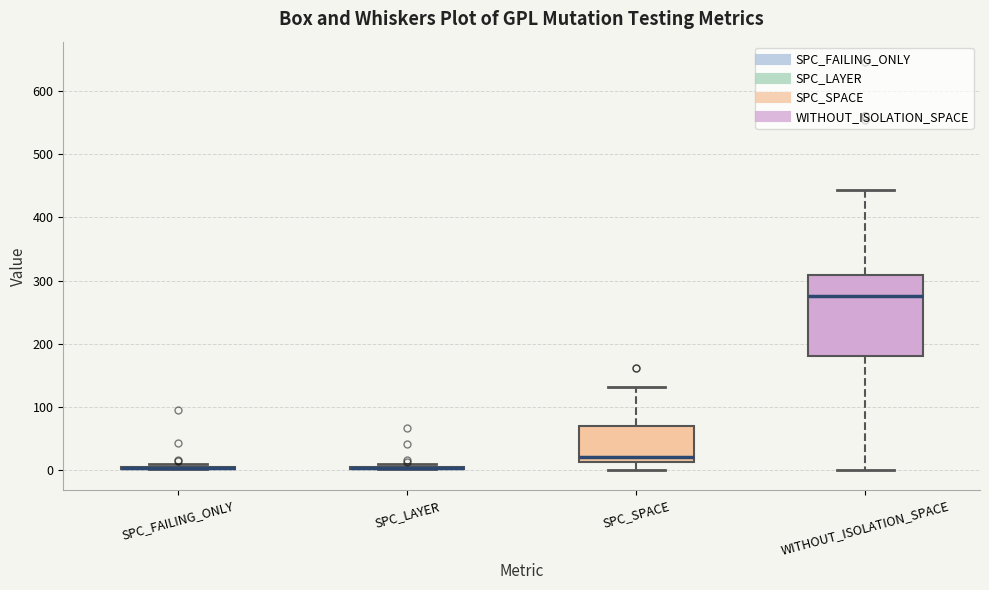

Reading left to right, transcribe this box plot: for each box, give where its median line is, the range the box spans, and where its two whiskers end, as read against the y-axis. The values are not printed on the chart, so give them approximately, as read against the axis.

SPC_FAILING_ONLY: box collapsed to a line at 0, whiskers 0 to 10
SPC_LAYER: box collapsed to a line at 0, whiskers 0 to 10
SPC_SPACE: median 20, box 10 to 70, whiskers 0 to 130
WITHOUT_ISOLATION_SPACE: median 280, box 180 to 310, whiskers 0 to 440